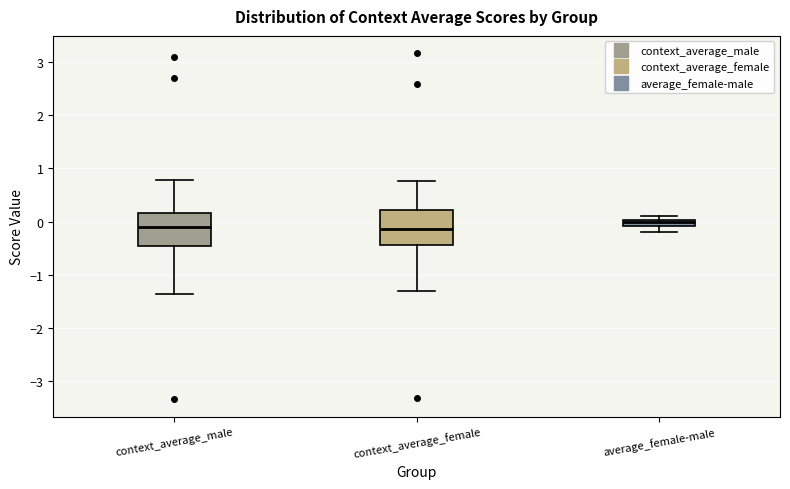

Where does the median line of the box for context_average_male sit on the y-axis? The values are not printed on the chart, so give them approximately, as read against the axis.

-0.1